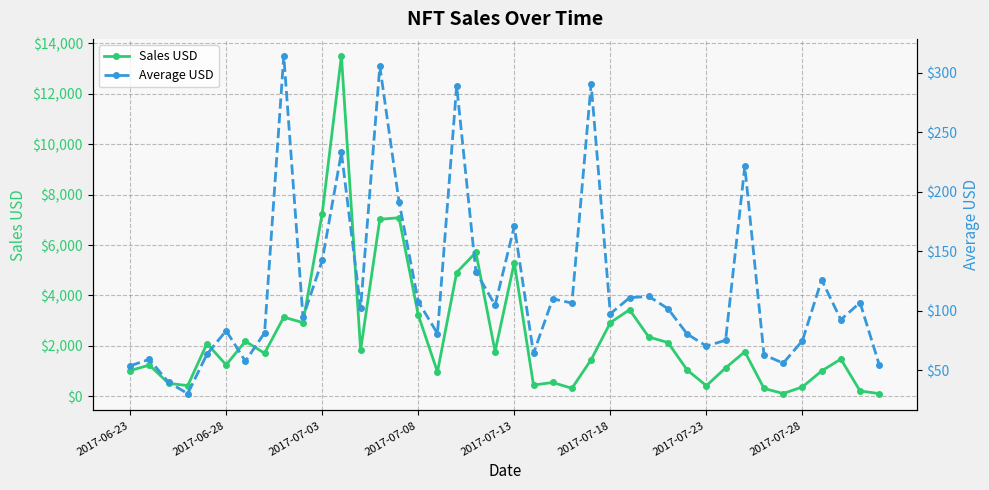

Which series has the largest range (max minus min)?

Sales USD